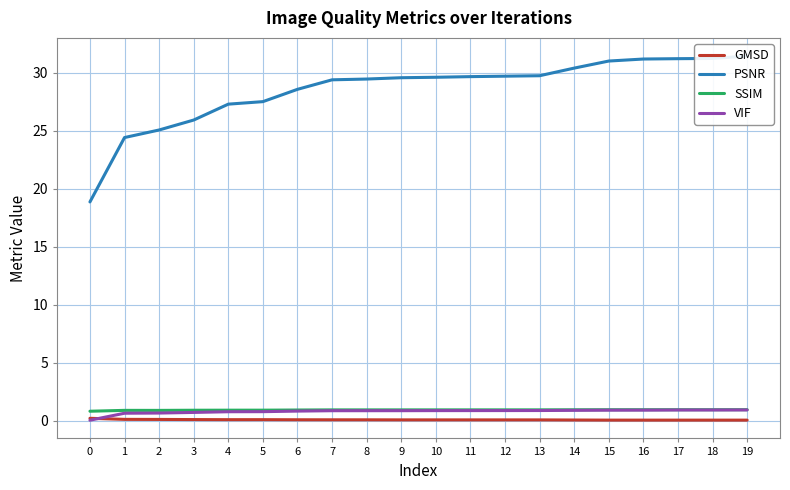

What is the difference between the maximum and minimum values in the VIF series?

0.9